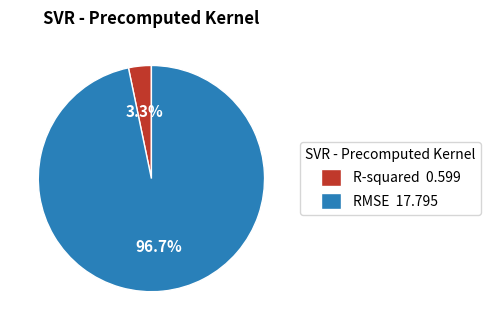

Which slice is the largest?

RMSE